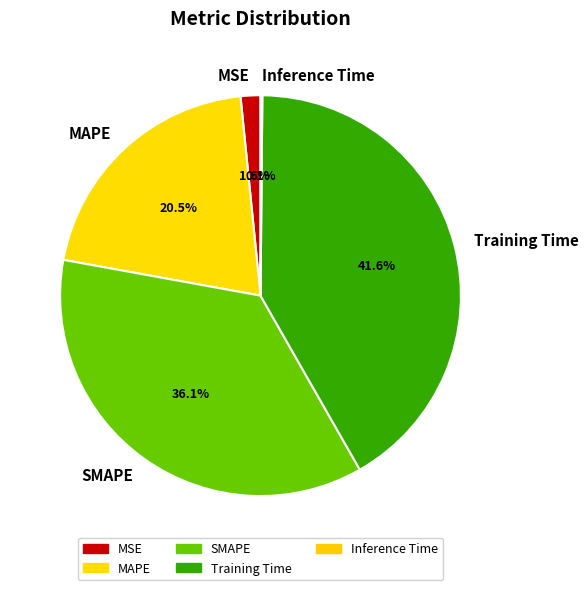

Which category has the biggest portion of the pie?

Training Time